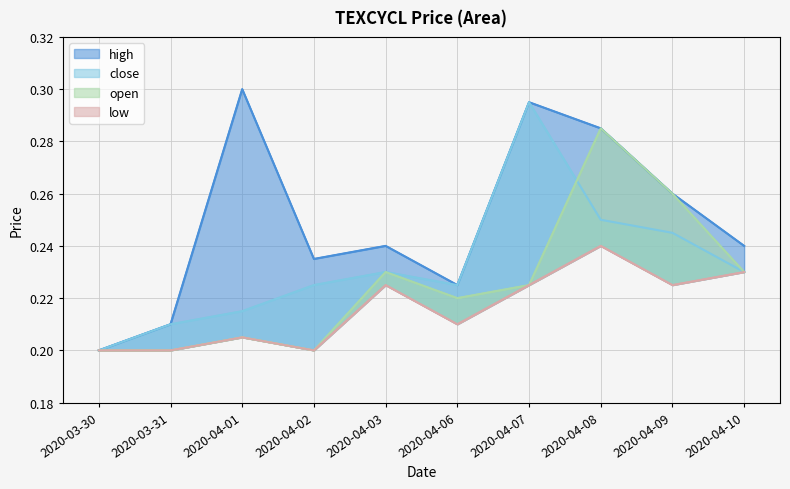

Rank the series by their average value, from highest to lowest.

high, close, open, low